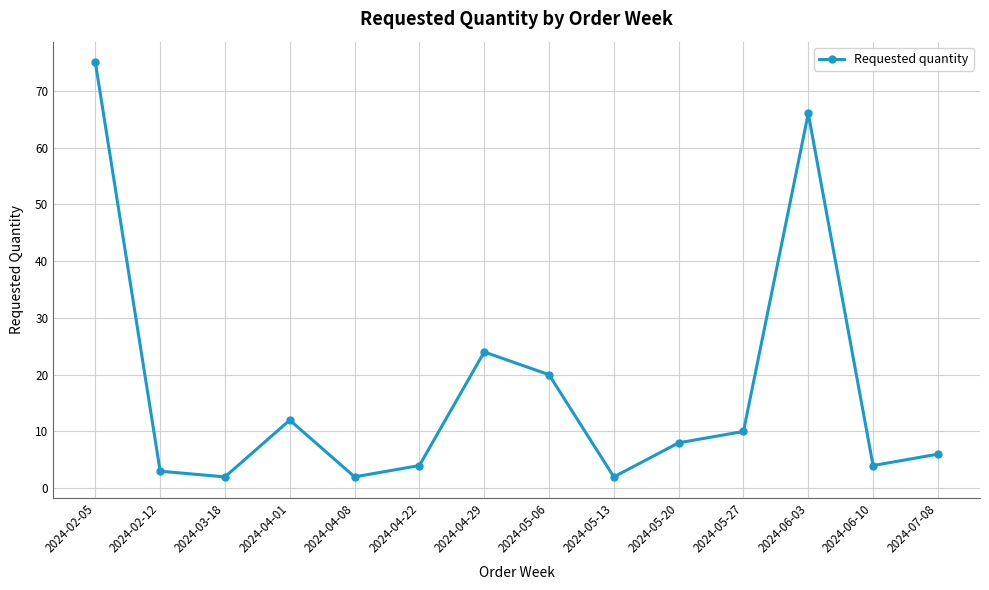

True or false: the data has more than 2 interior local peaks.

True